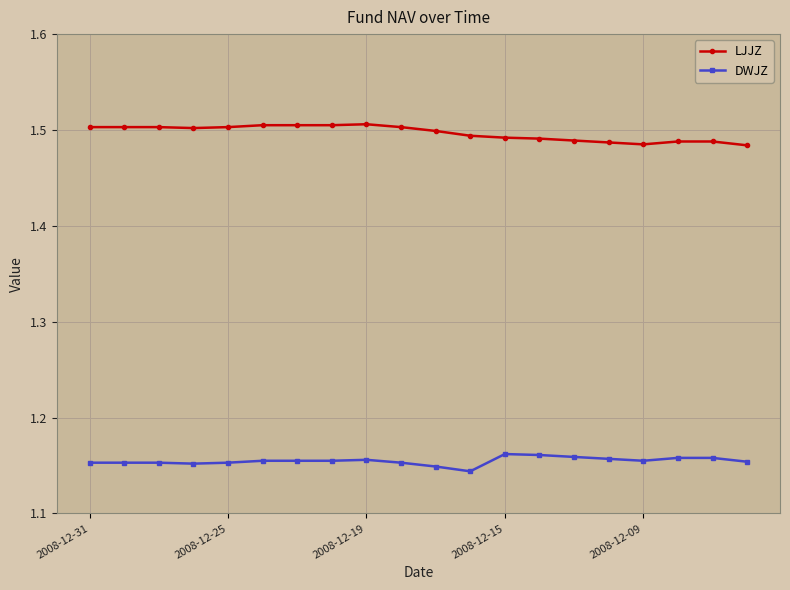

Which series has the widest spread of values?

LJJZ